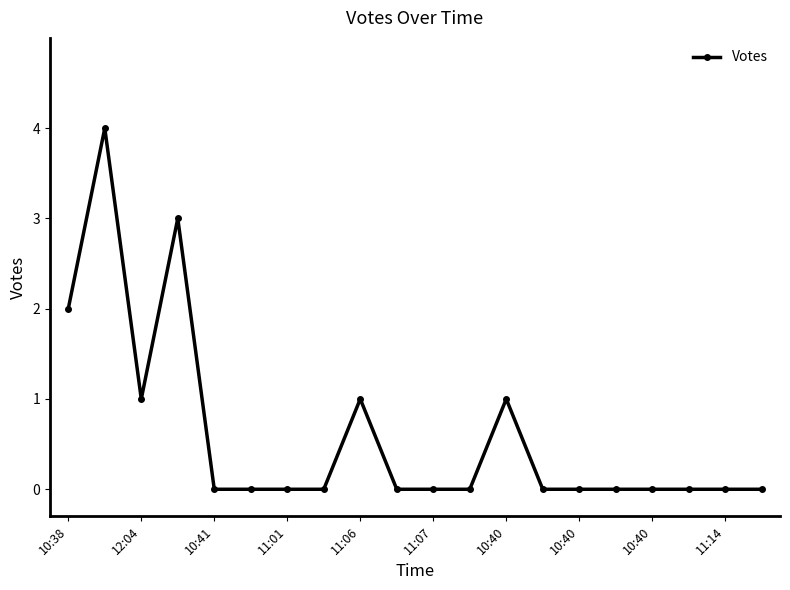

How many lines are shown in the chart?

1